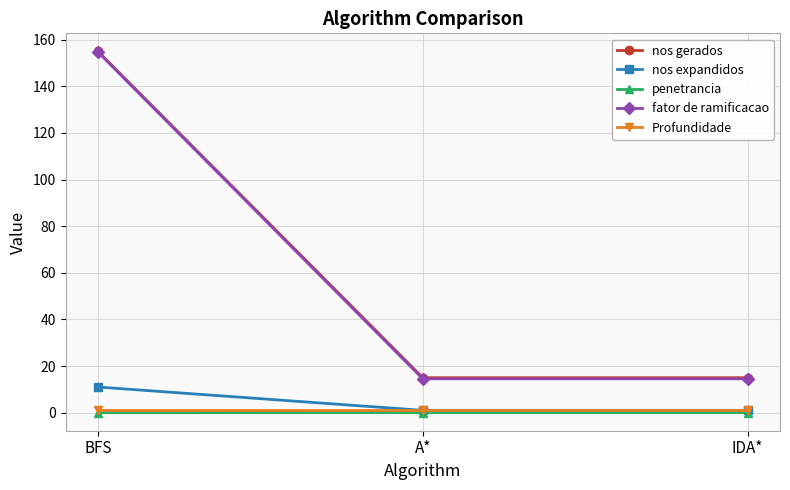

What is the maximum value shown in the chart?

155.0